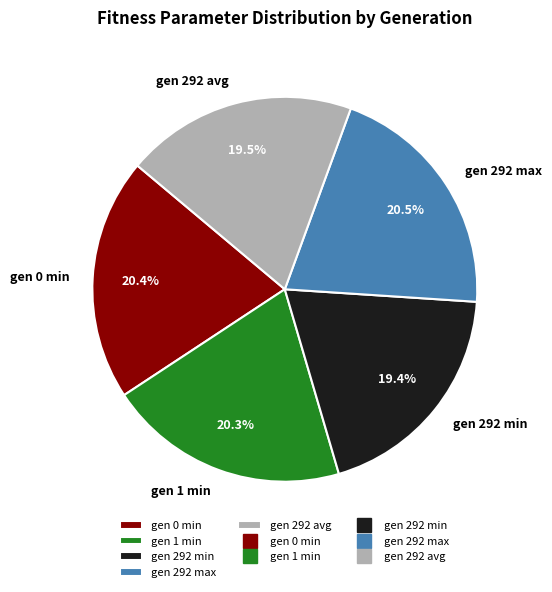

Count the number of slices in the pie.

5